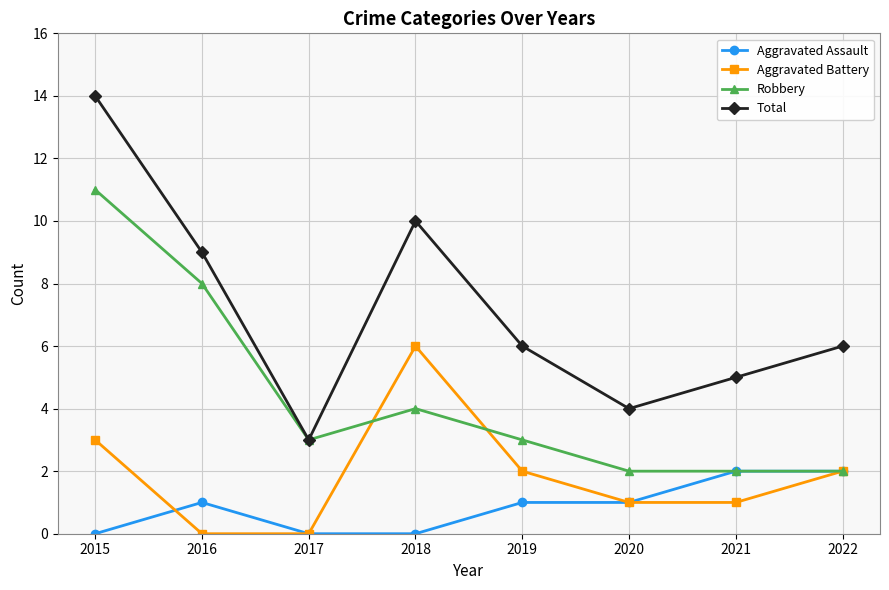

Where does the Total series first go above 6?

2015